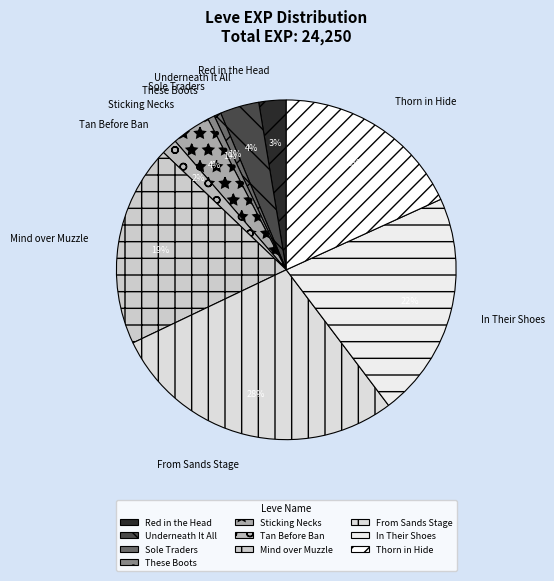

Between Thorn in Hide and Underneath It All, which is larger?

Thorn in Hide